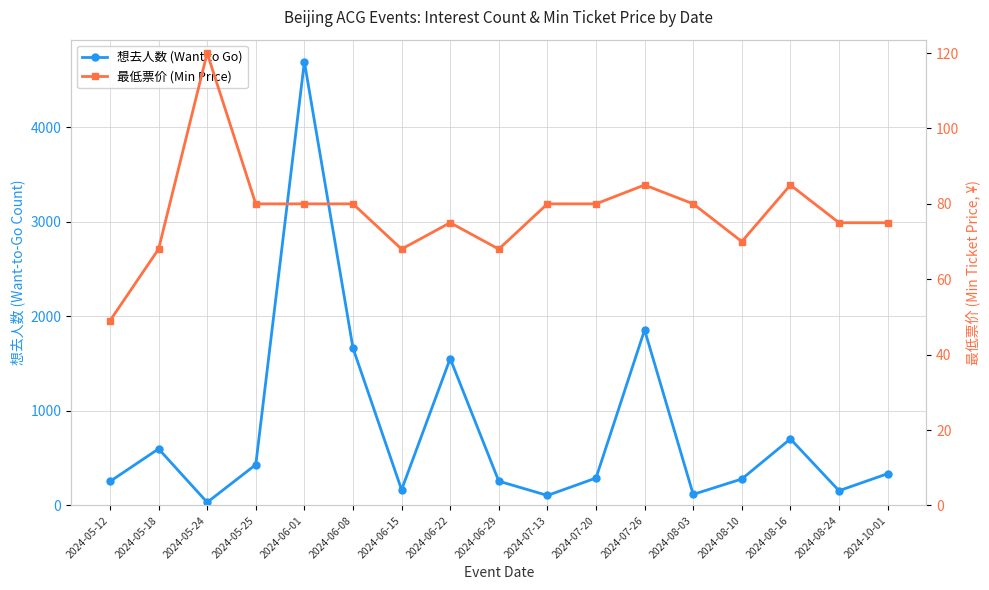

Between which two adjacent categories do 最低票价 (Min Price) and 想去人数 (Want to Go) first intersect?

2024-05-18 and 2024-05-24